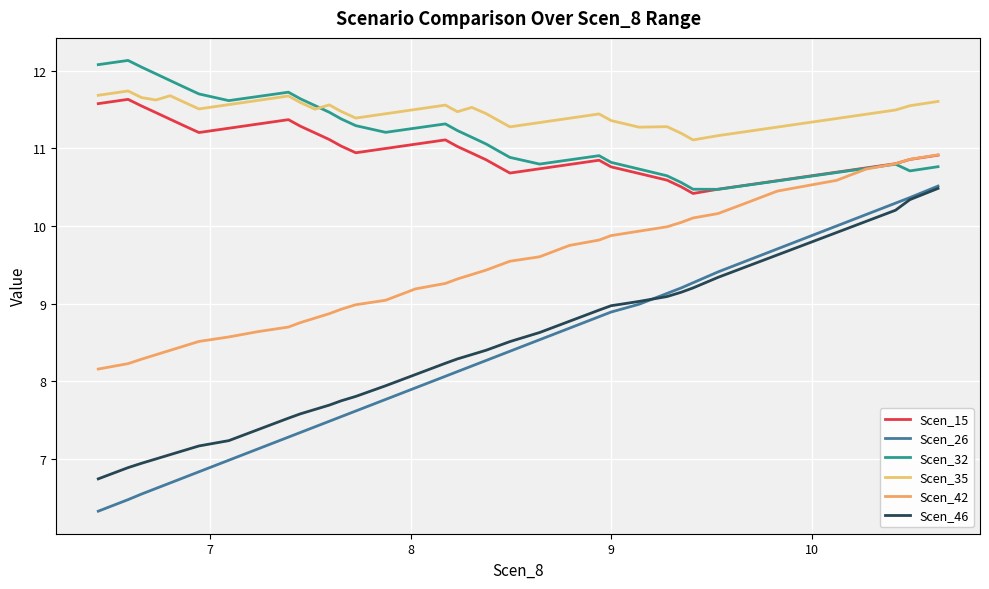

How many lines are shown in the chart?

6